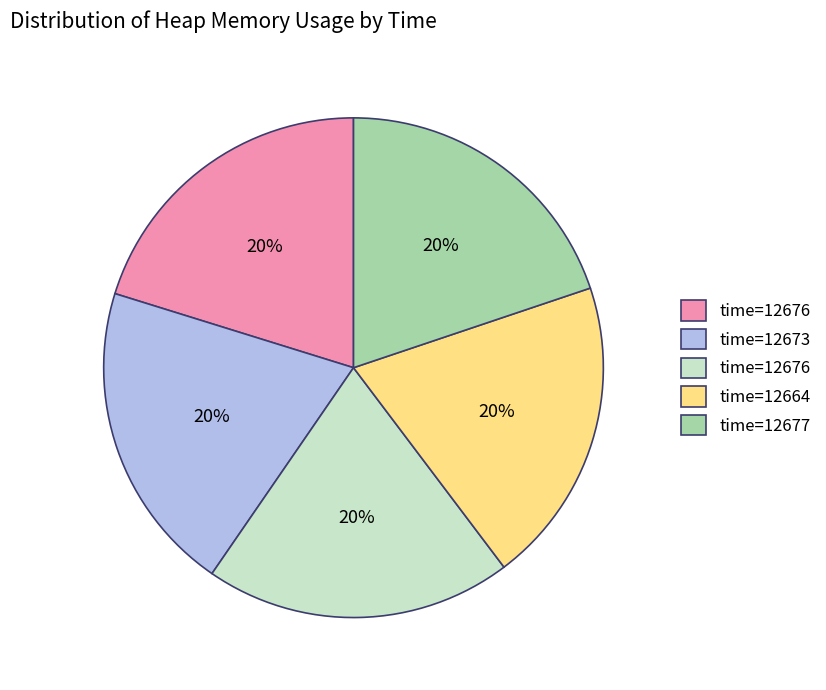

Is there any slice that represents more than half of the pie?

No